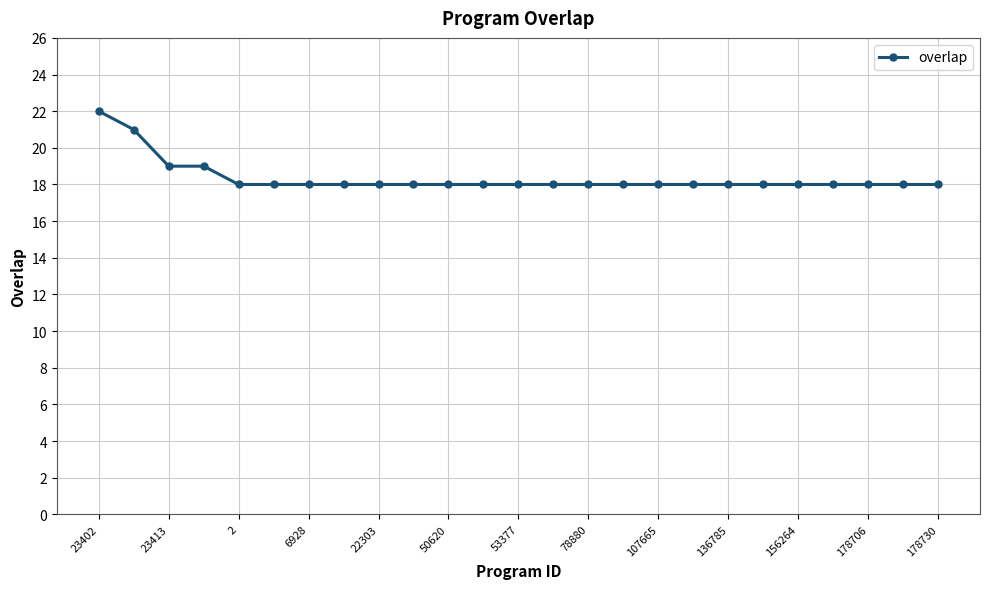

What is the difference between the maximum and minimum values?

4